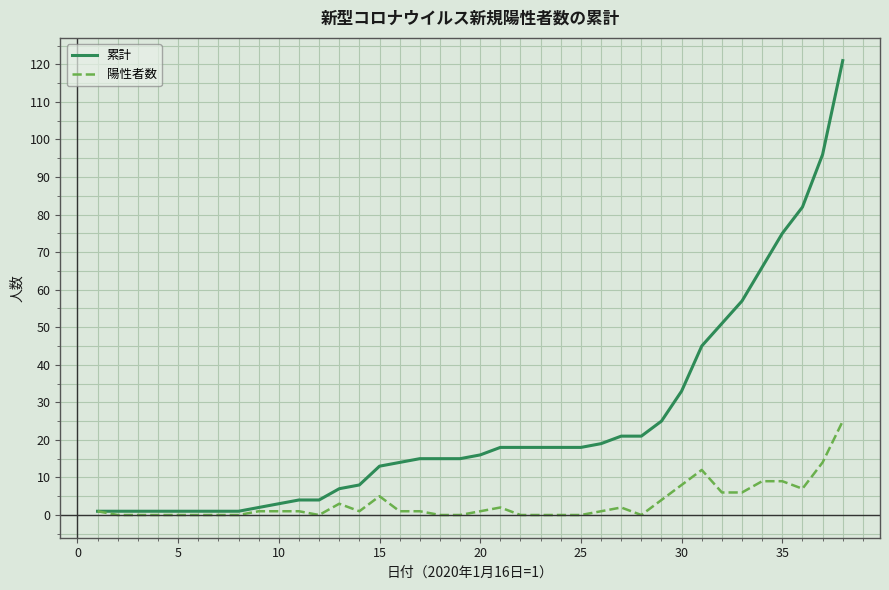

Which series has the largest total across all categories?

累計